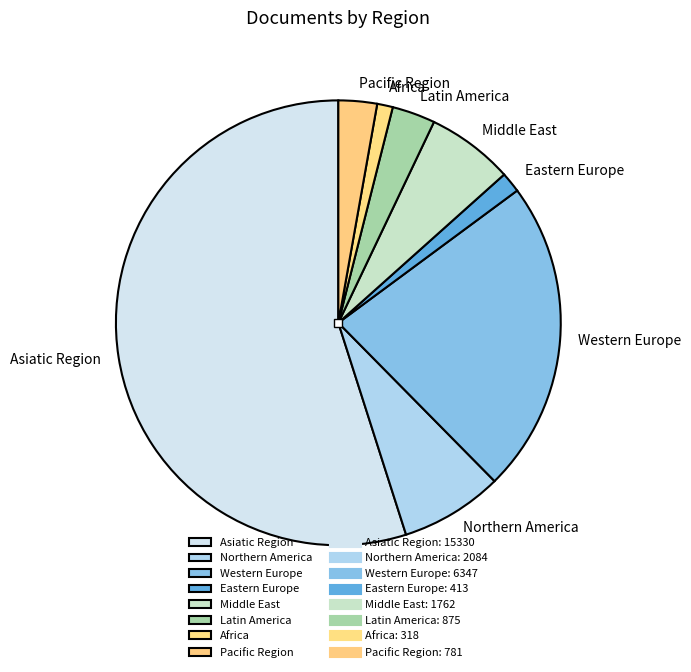

Does Northern America represent more than half of the total?

No